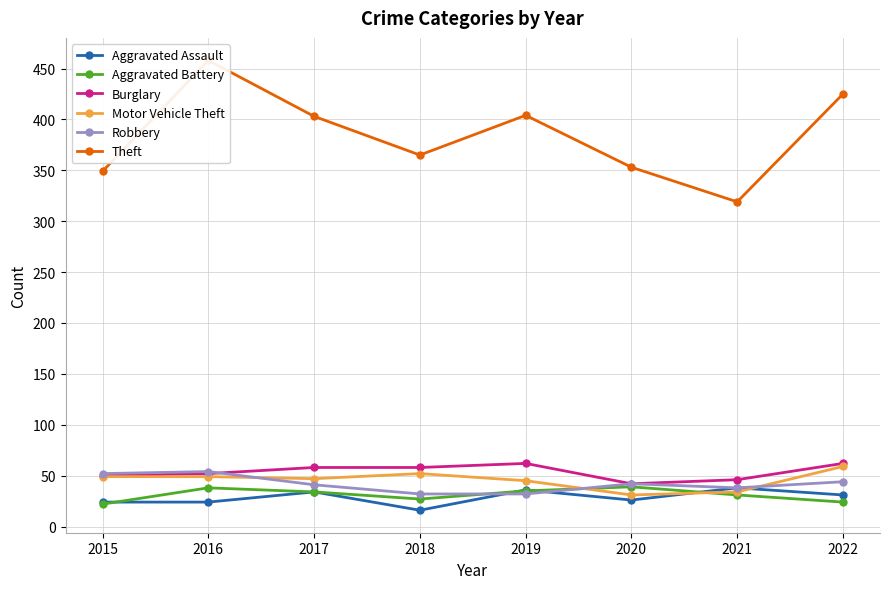

Reading left to right, transcribe all the data shown in this chart.

Aggravated Assault: 2015=24	2016=24	2017=34	2018=16	2019=36	2020=26	2021=38	2022=31
Aggravated Battery: 2015=22	2016=38	2017=34	2018=27	2019=35	2020=39	2021=31	2022=24
Burglary: 2015=50	2016=52	2017=58	2018=58	2019=62	2020=42	2021=46	2022=62
Motor Vehicle Theft: 2015=49	2016=49	2017=47	2018=52	2019=45	2020=31	2021=34	2022=59
Robbery: 2015=52	2016=54	2017=41	2018=32	2019=32	2020=42	2021=38	2022=44
Theft: 2015=349	2016=458	2017=403	2018=365	2019=404	2020=353	2021=319	2022=425